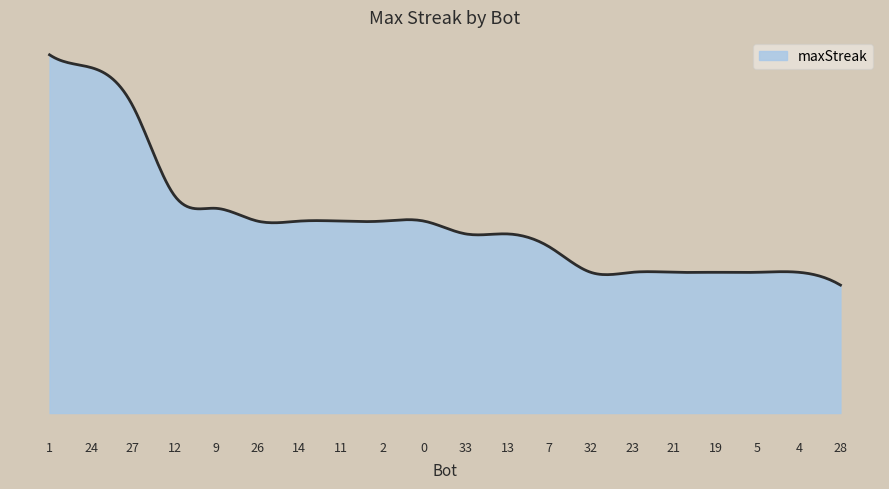

True or false: there are more than 2 points higher than both neighbors.

True